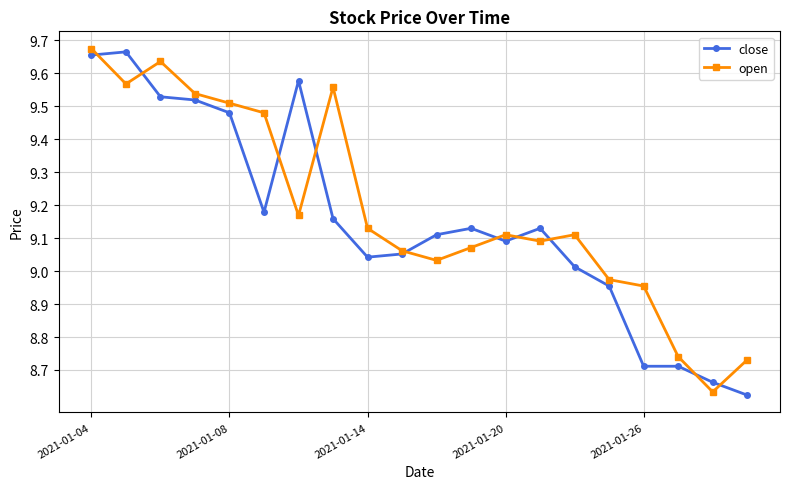

How many intersections are there between close and open?

10